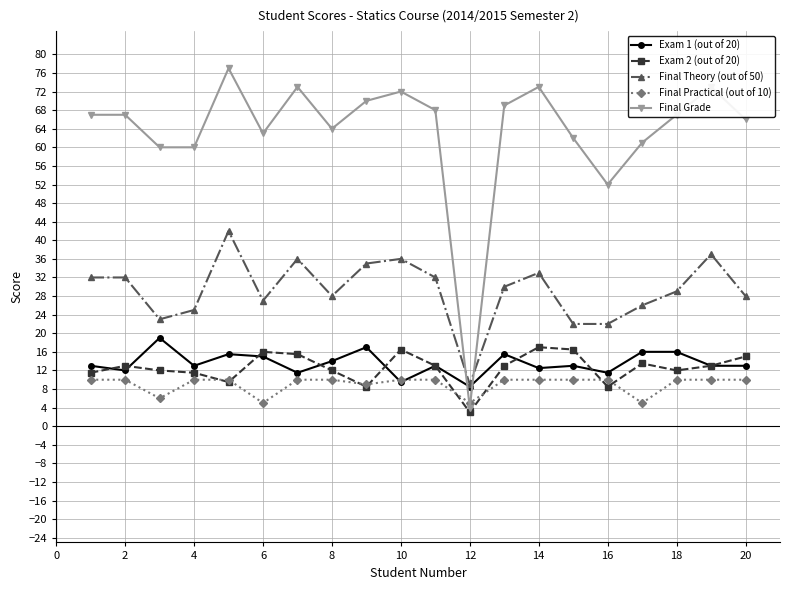

What is the sum of all Final Theory (out of 50) values?

584.0